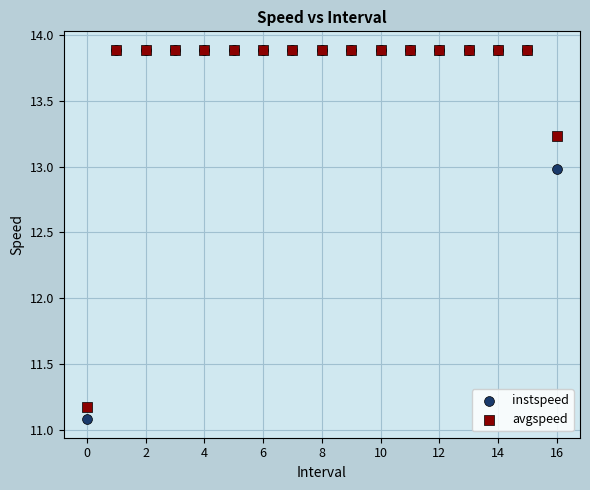

Which series reaches the minimum Y coordinate?

instspeed